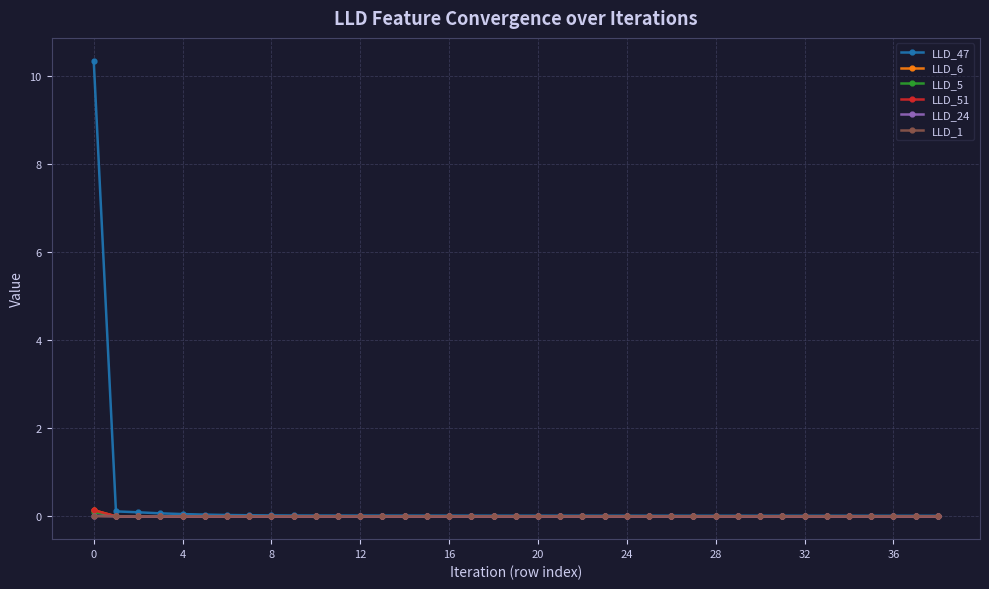

Does the chart display data point markers on the line(s)?

Yes